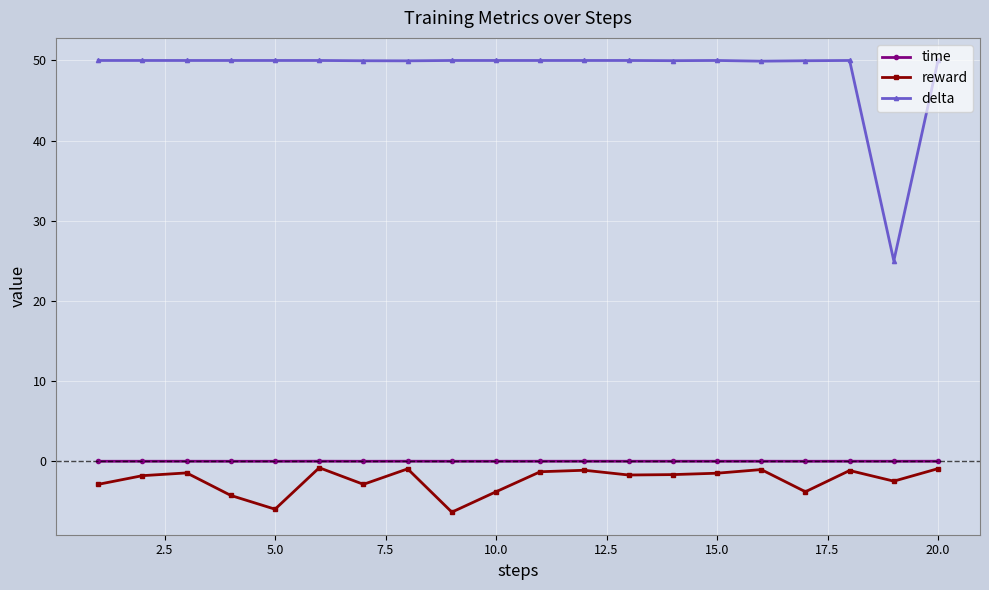

What is the sum of all delta values?

974.8